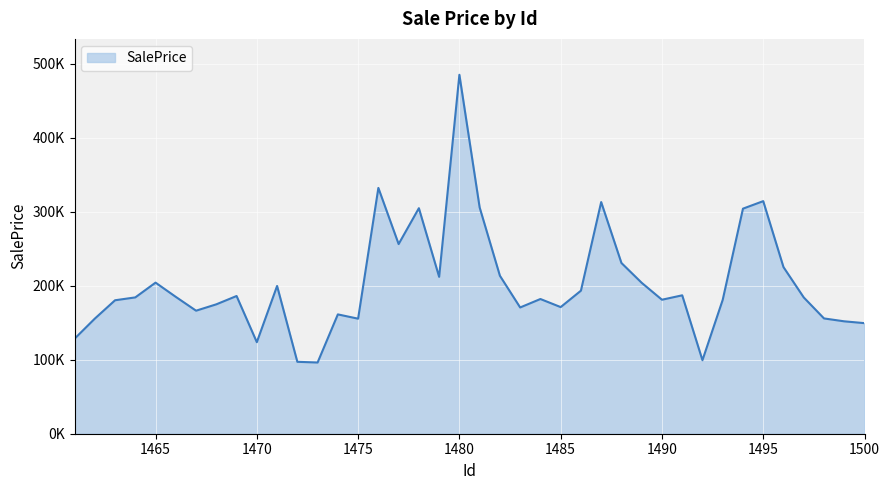

What is the sum of all values?

8104865.6